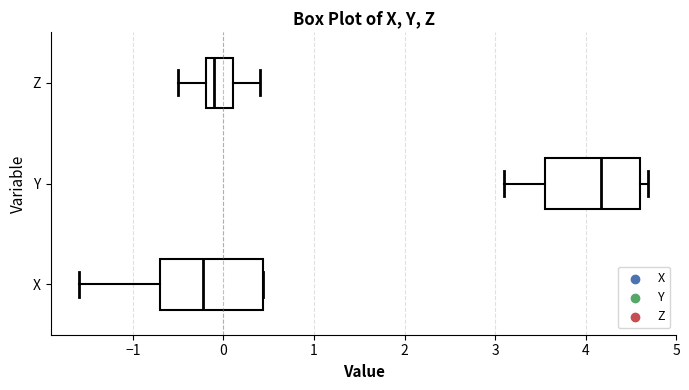

Which box has the furthest to the left median line?

X